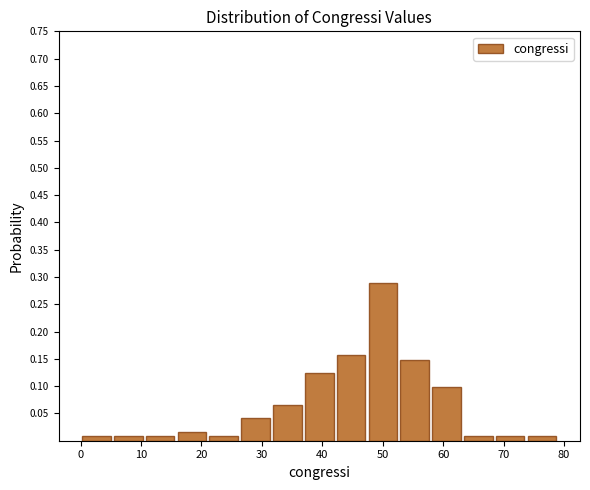

Reading left to right, list every bar in this chart as the range it spans on the x-axis followed by its height. Neither the bar edges nor the heights are printed on the chart, so give them approximately, as read against the axes.

0 to 5: 0.010
5 to 11: 0.010
11 to 16: 0.010
16 to 21: 0.015
21 to 26: 0.010
26 to 32: 0.040
32 to 37: 0.065
37 to 42: 0.125
42 to 47: 0.155
47 to 53: 0.290
53 to 58: 0.150
58 to 63: 0.100
63 to 68: 0.010
68 to 74: 0.010
74 to 79: 0.010